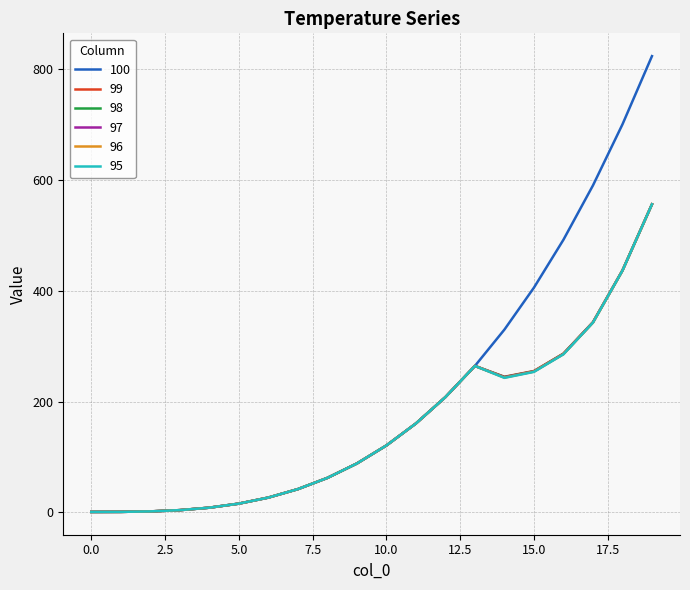

What are all the series names shown in the legend?

100, 99, 98, 97, 96, 95